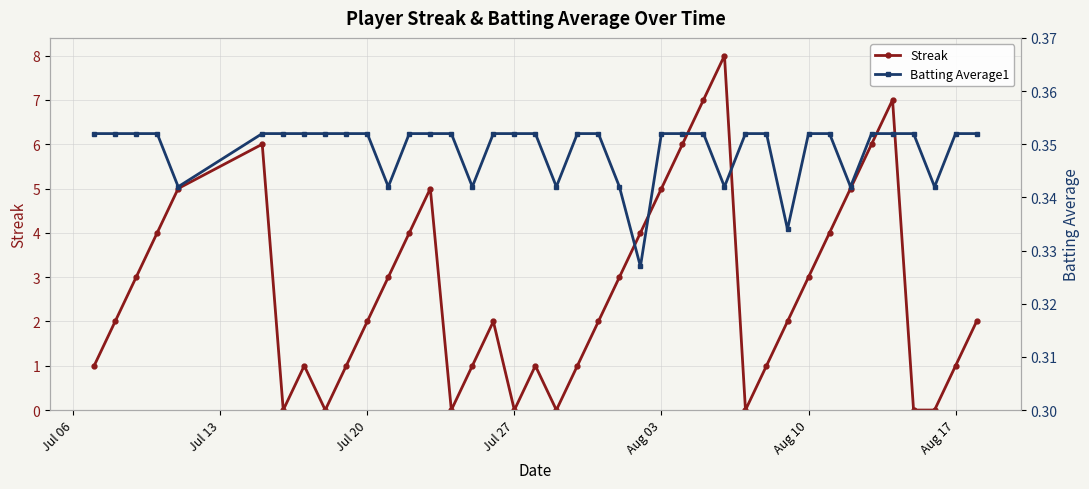

Which series has the widest spread of values?

Streak